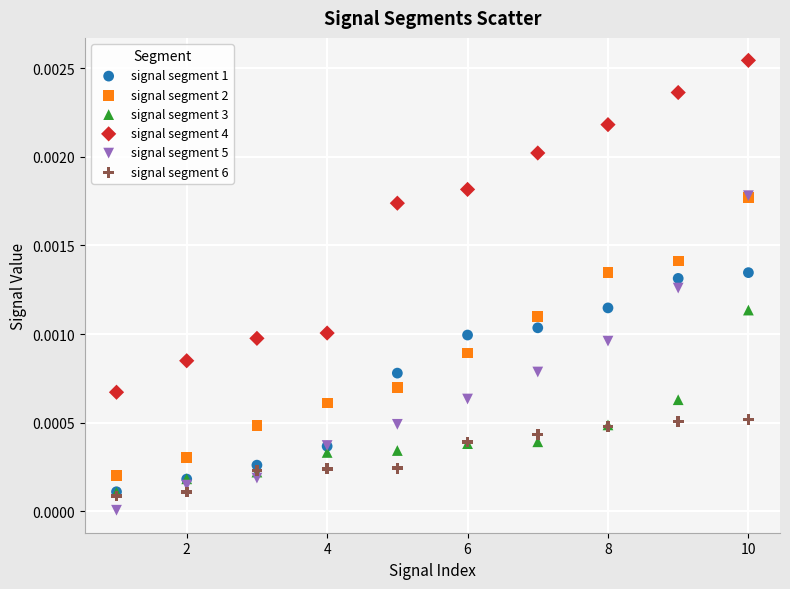

Which series reaches the minimum Y coordinate?

signal segment 5